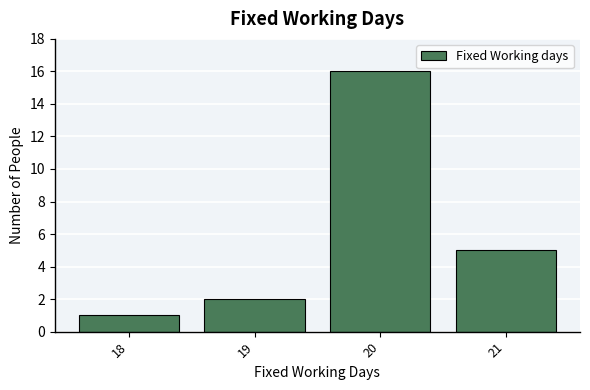

Reading left to right, transcribe this chart: for each bar, give the range it covers on the x-axis and its height. The values are not printed on the chart, so give them approximately, as read against the axis.

17.5 to 18.5: 1
18.5 to 19.5: 2
19.5 to 20.5: 16
20.5 to 21.5: 5